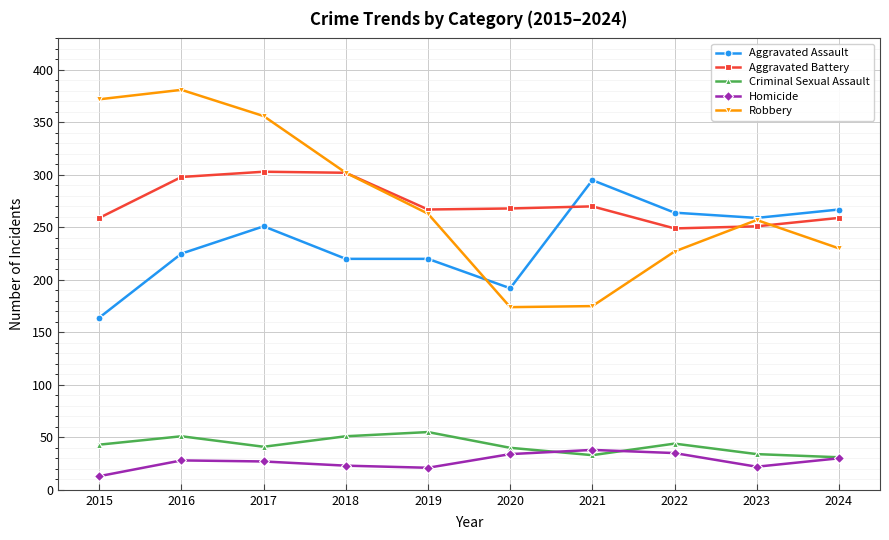

What is the approximate value of Criminal Sexual Assault at 2019, to the nearest 5?

55